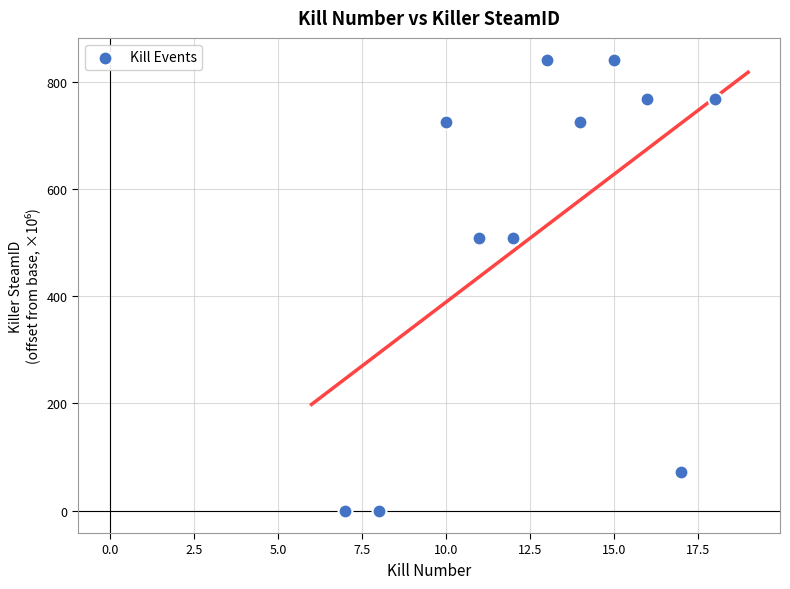

What is the range of Y values (max minus min)?

840.0